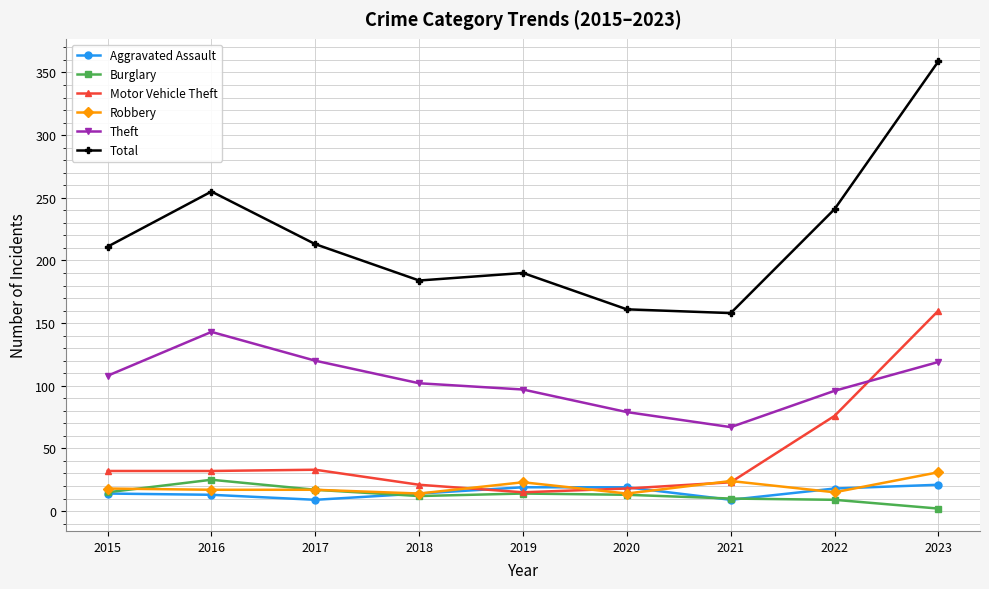

Between which two adjacent categories do Motor Vehicle Theft and Robbery first intersect?

2018 and 2019